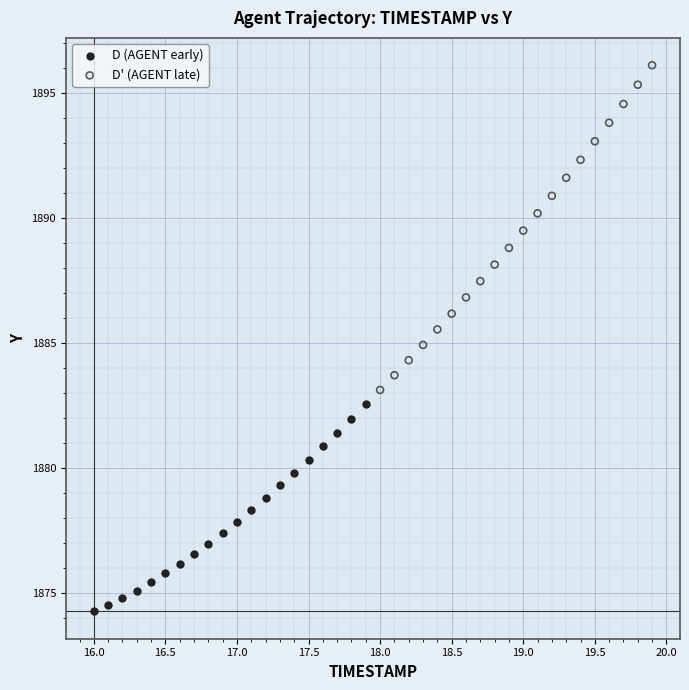

Which series has the widest spread of Y values?

D' (AGENT late)